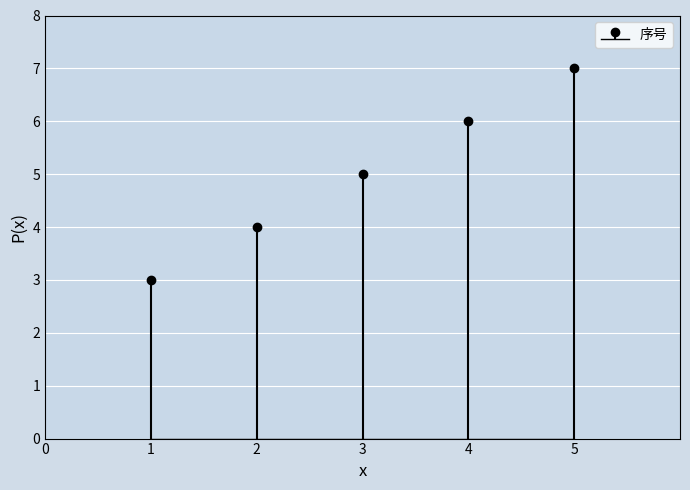

Does the chart contain any negative values?

No